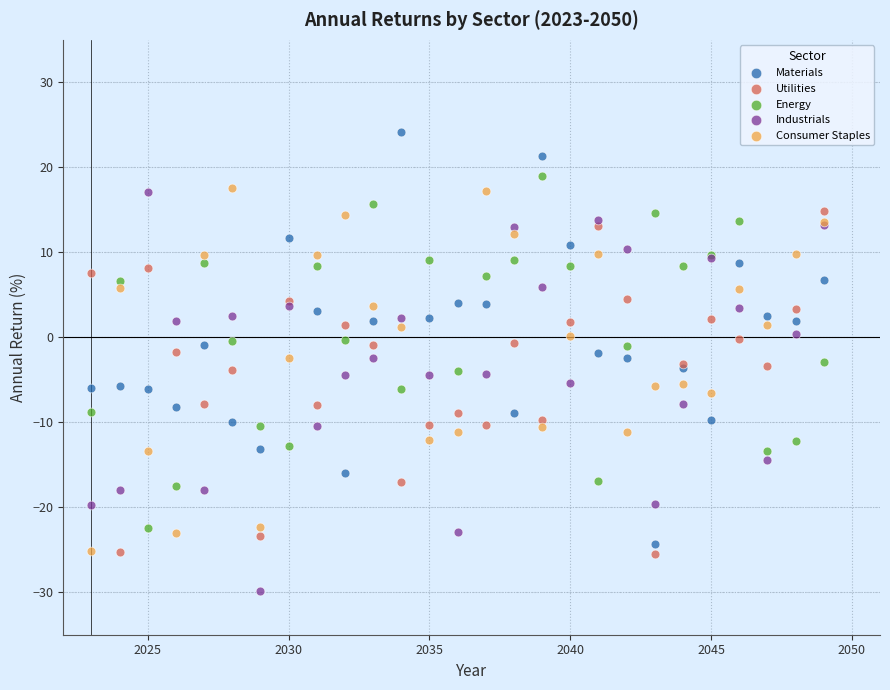

What are all the series names shown in the legend?

Materials, Utilities, Energy, Industrials, Consumer Staples